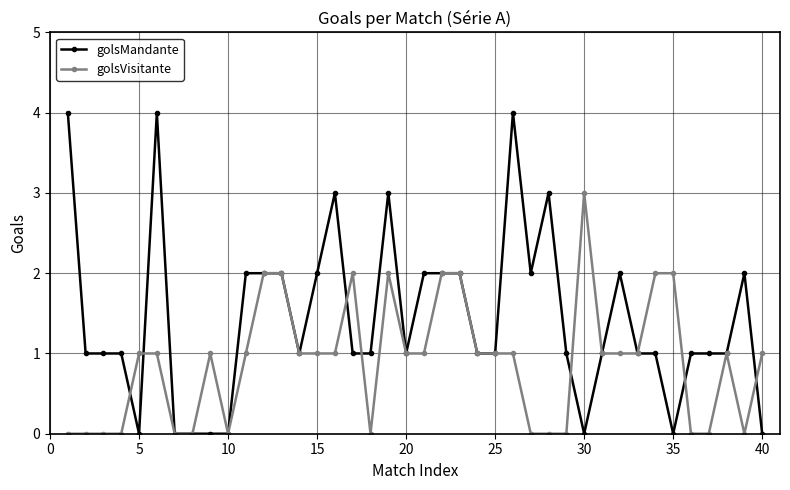

True or false: golsMandante has more than 2 points higher than both neighbors.

True